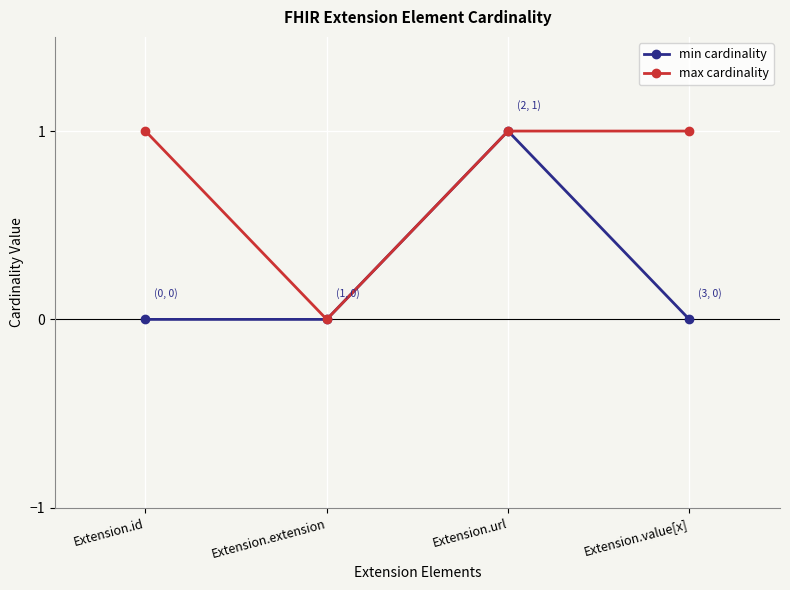

What is the difference between the maximum and second lowest values in the min cardinality series?

1